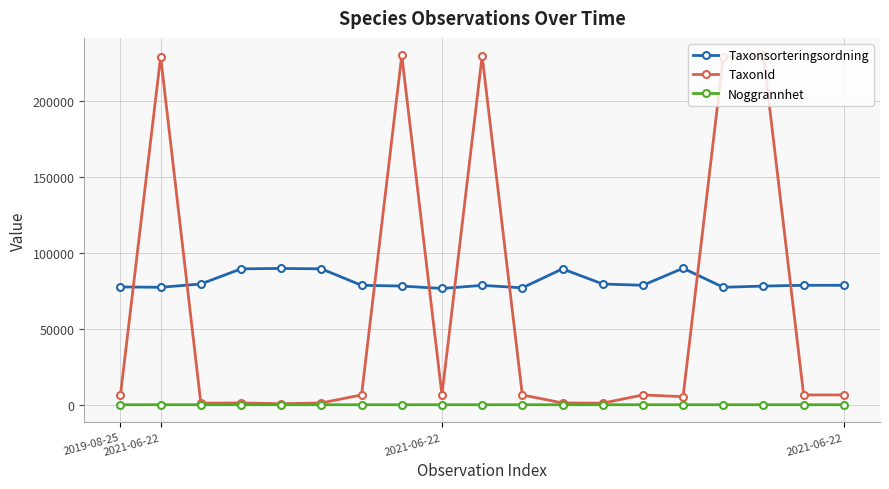

What is the average value of the Taxonsorteringsordning series?

81099